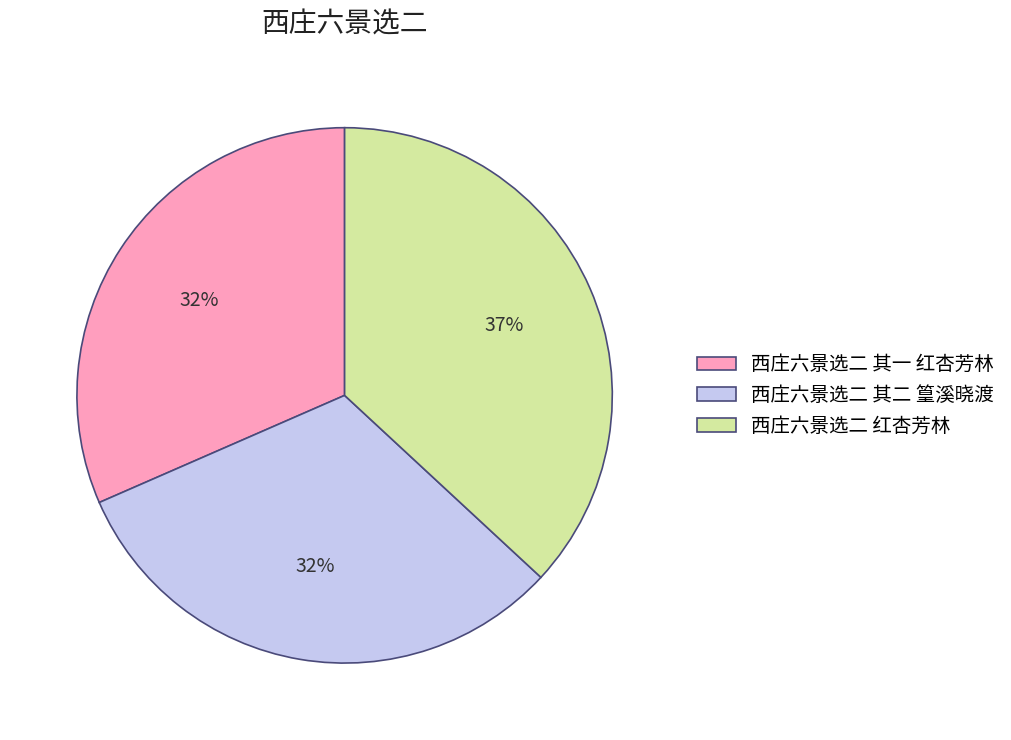

Which category has the biggest portion of the pie?

西庄六景选二 红杏芳林